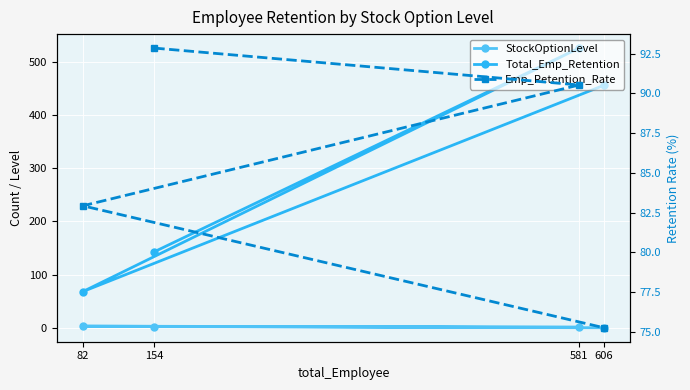

True or false: StockOptionLevel has more than 2 points higher than both neighbors.

False